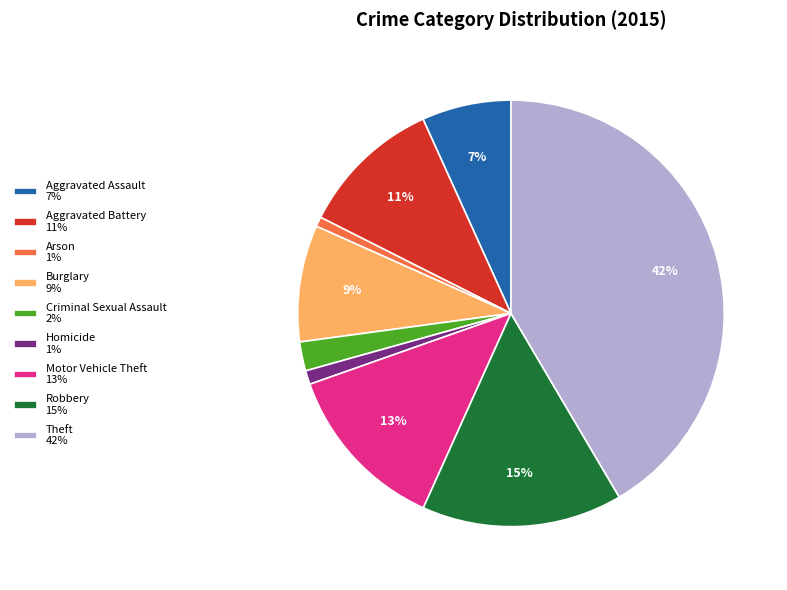

Is the sum of Motor Vehicle Theft 13% and Aggravated Assault 7% greater than half?

No